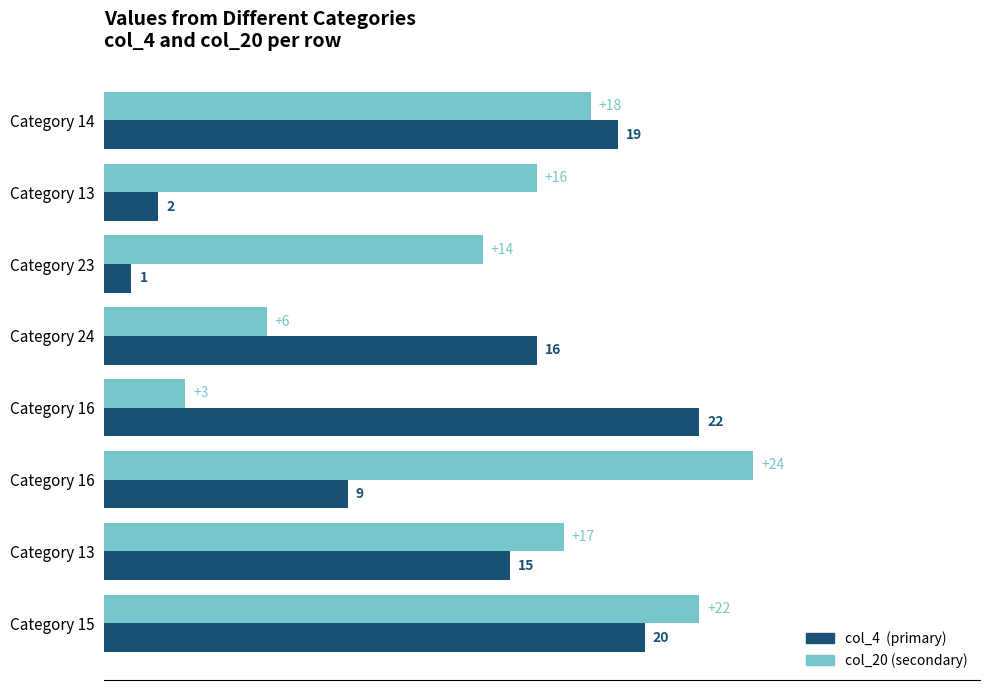

How many distinct data groups are displayed?

2